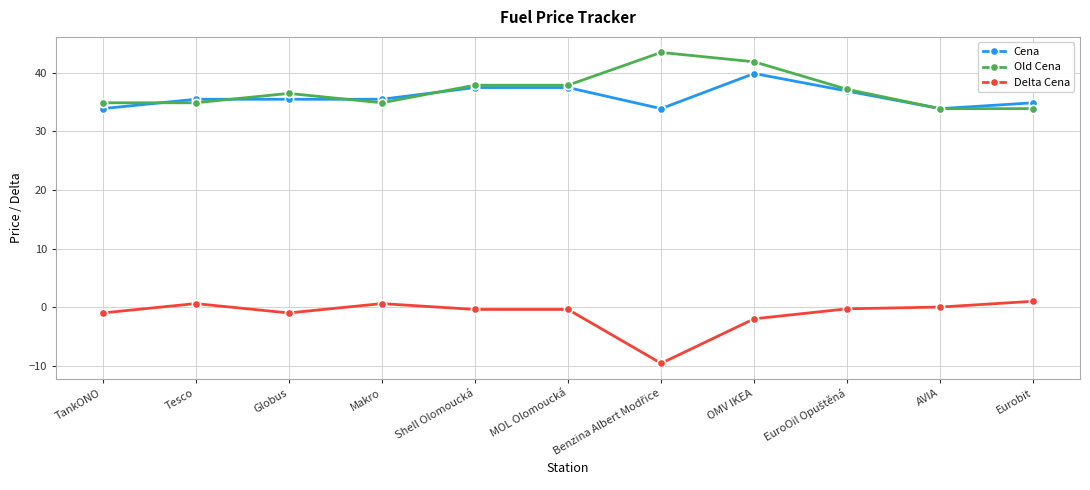

Rank the series at Eurobit from highest to lowest value.

Cena, Old Cena, Delta Cena